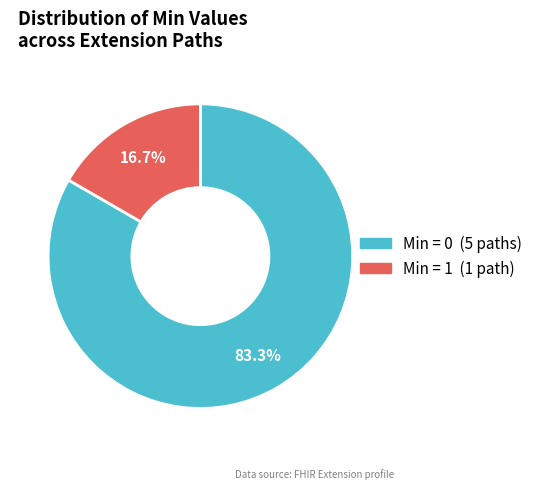

Count the number of slices in the pie.

2